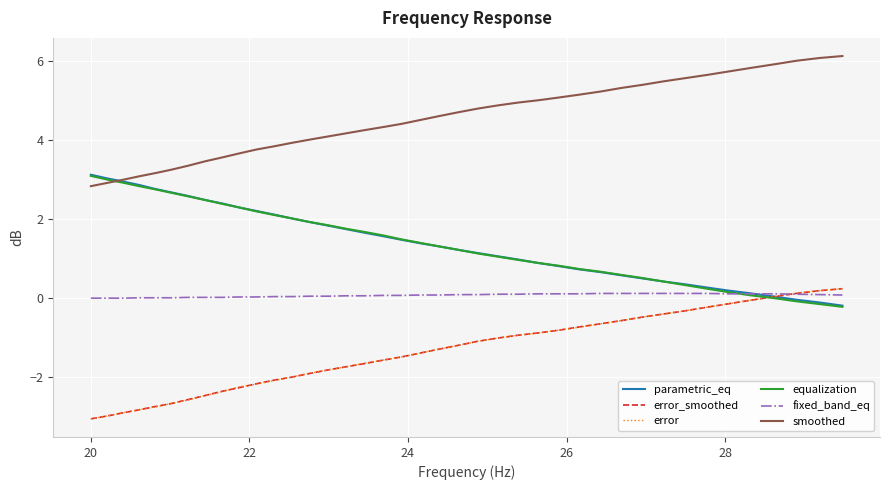

Which series has the largest total across all categories?

smoothed